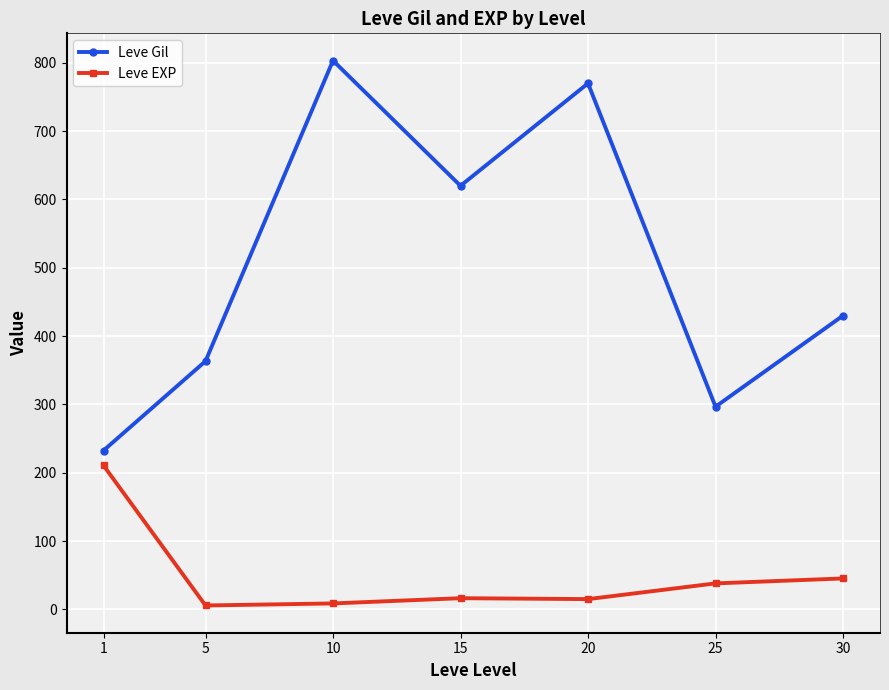

In Leve Gil, how many points are higher than both neighbors (excluding endpoints)?

2